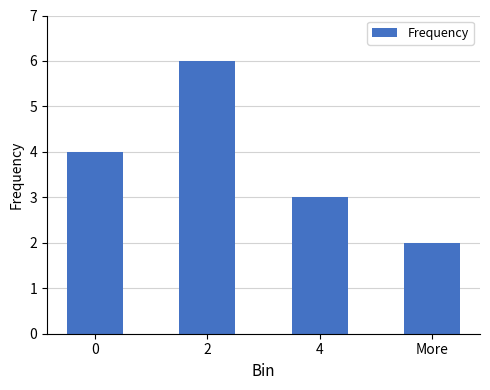

What is the change in value from 0 to 2?

+2